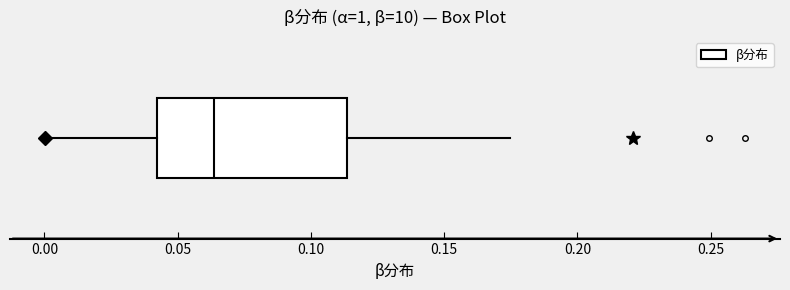

Where is the right edge of the box on the x-axis? The values are not printed on the chart, so give them approximately, as read against the axis.

0.115